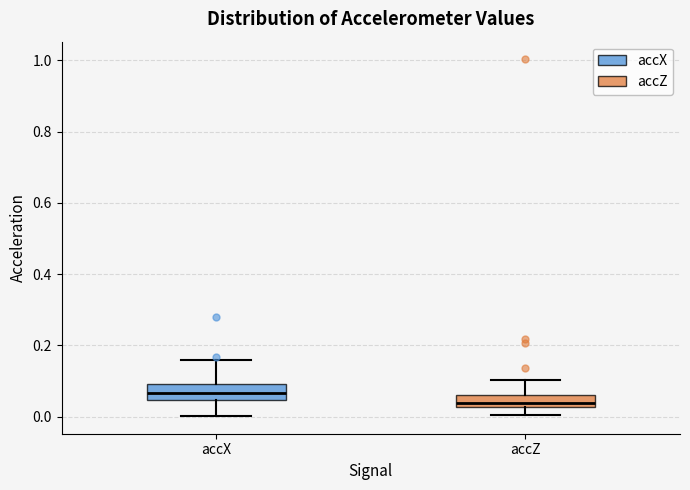

Reading left to right, transcribe this box plot: for each box, give where its median line is, the range the box spans, and where its two whiskers end, as read against the y-axis. The values are not printed on the chart, so give them approximately, as read against the axis.

accX: median 0.06, box 0.04 to 0.10, whiskers 0.00 to 0.16
accZ: median 0.04, box 0.02 to 0.06, whiskers 0.00 to 0.10